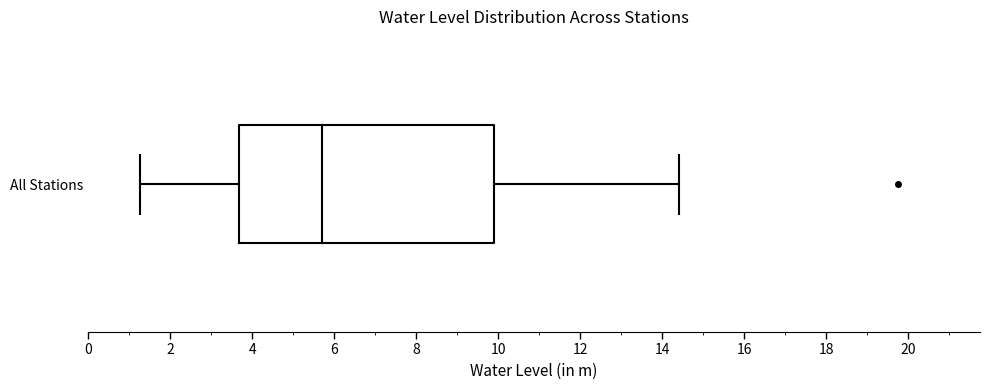

Read this box plot against the x-axis: the position of the median line, the range covered by the box, and the ends of both whiskers. The values are not printed on the chart, so give them approximately, as read against the axis.

median 5.8, box 3.6 to 9.8, whiskers 1.2 to 14.4